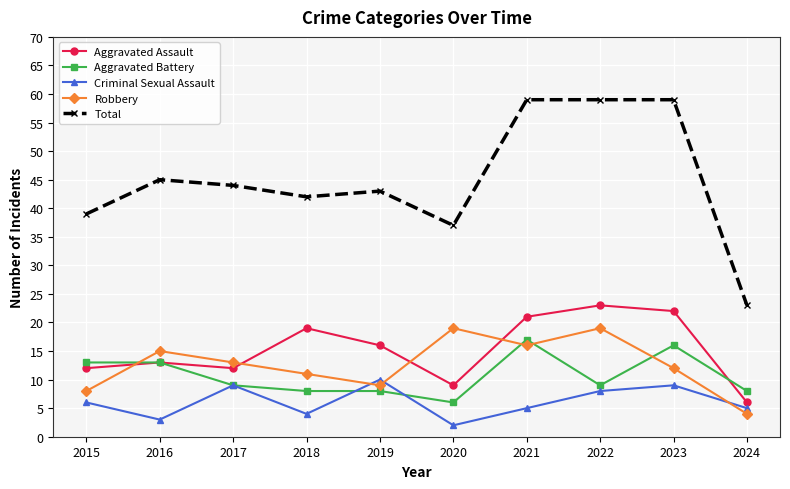

Which series has the widest spread of values?

Total